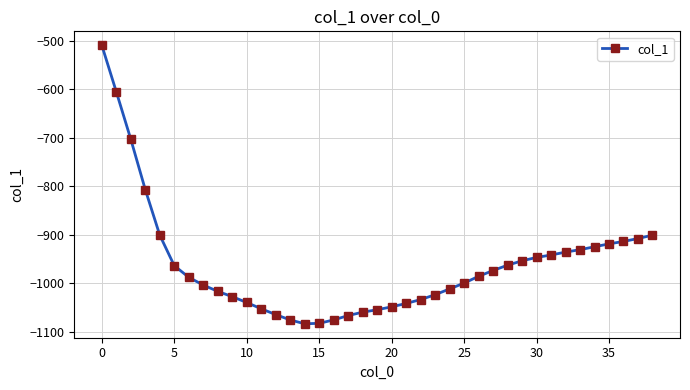

What is the value of the 19th point from the left?

-1060